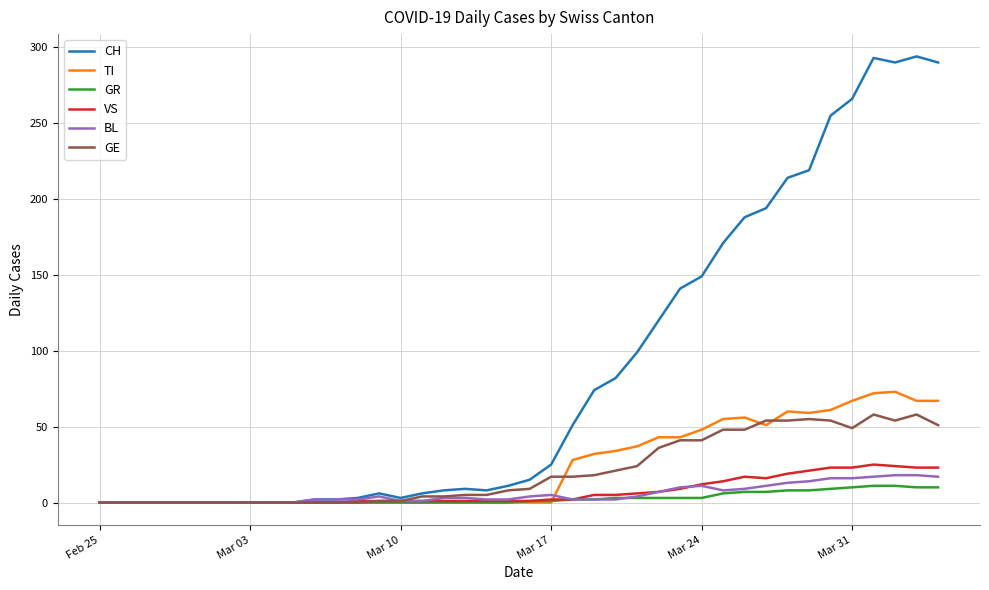

Which series has the largest range (max minus min)?

CH